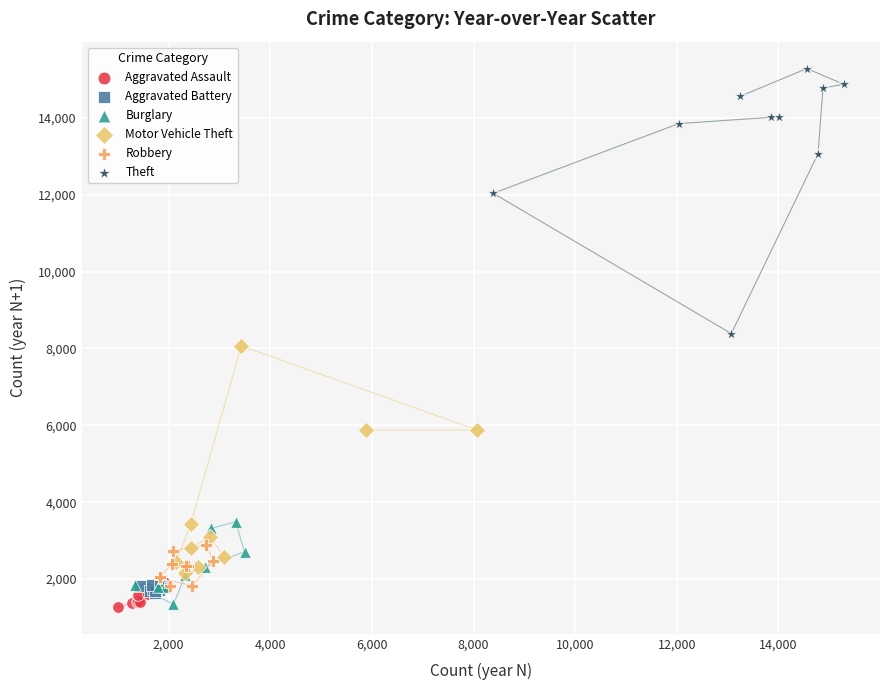

Which series contains the highest Y value?

Theft